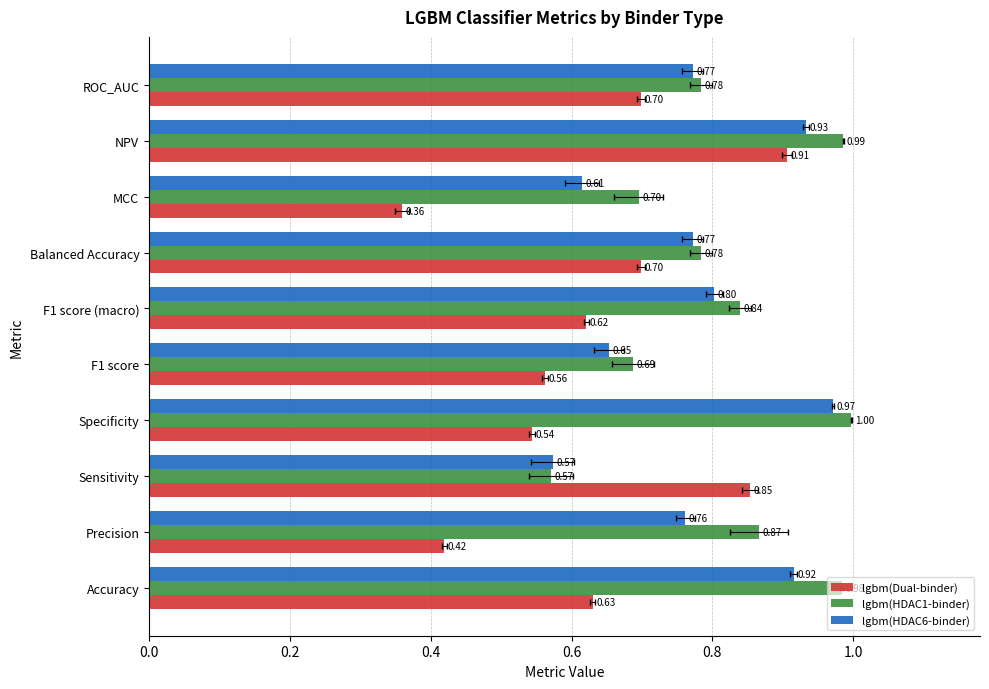

How many bars are there in total?

30